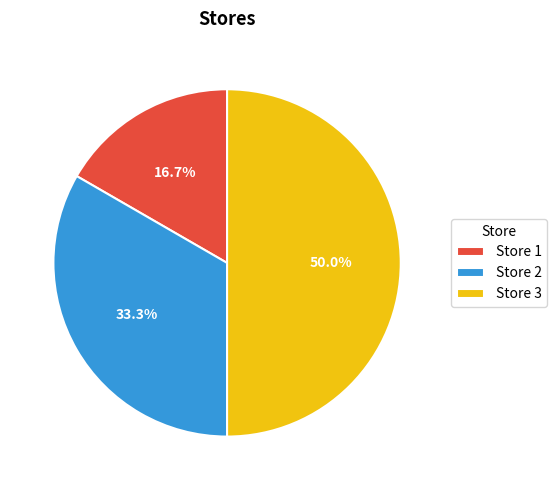

What percentage is NOT represented by Store 2?

66.7%